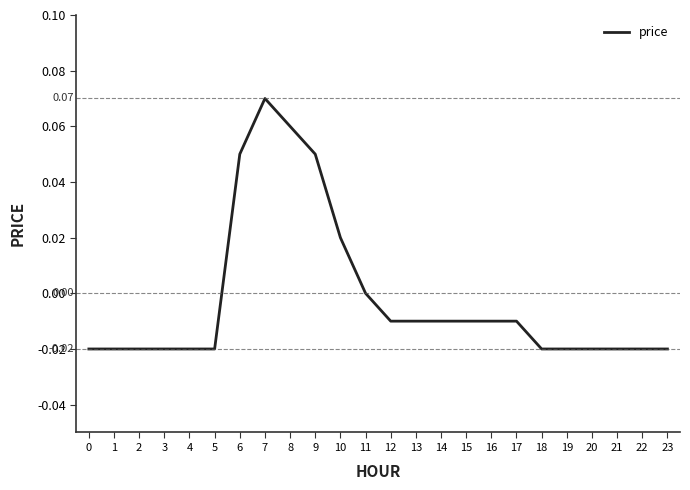

How many lines are shown in the chart?

1